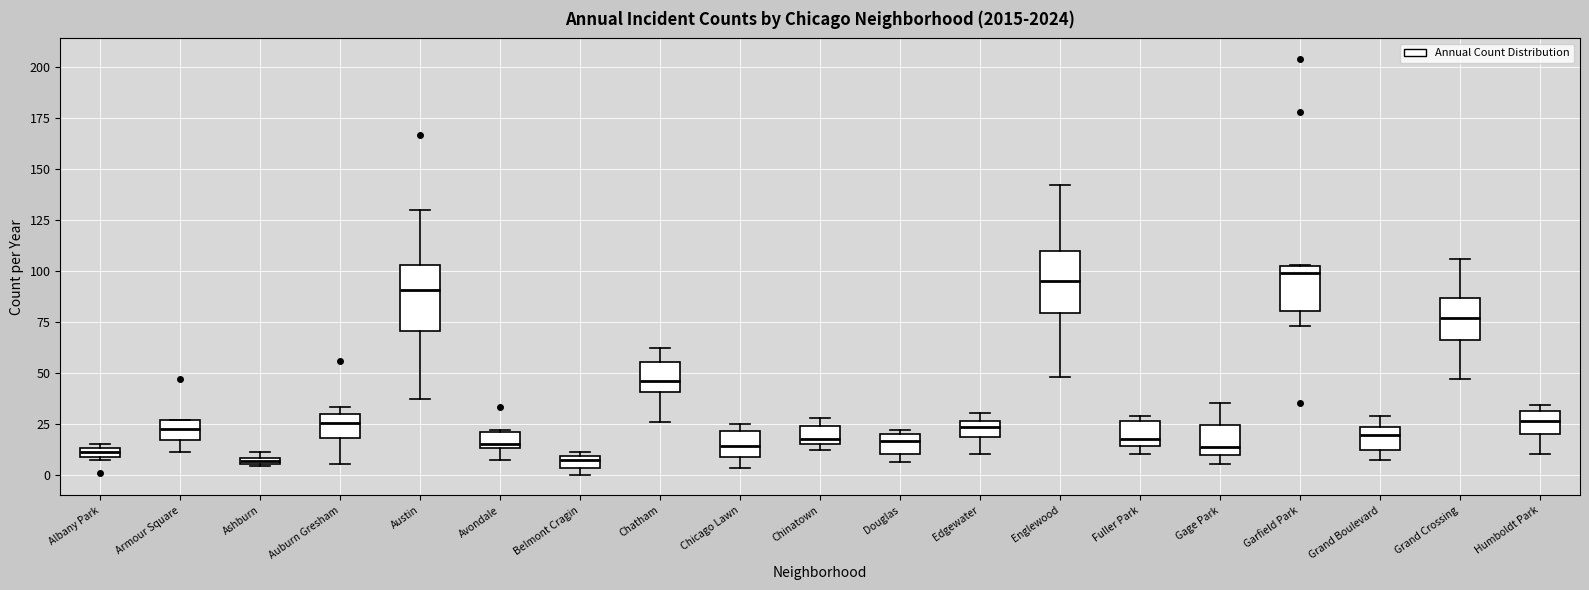

Where is the upper edge of the box for Douglas on the y-axis? The values are not printed on the chart, so give them approximately, as read against the axis.

20